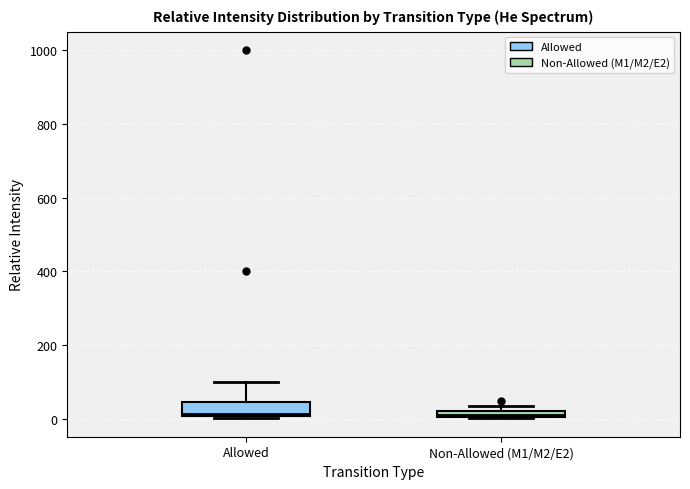

Where does the median line of the box for Allowed sit on the y-axis? The values are not printed on the chart, so give them approximately, as read against the axis.

20